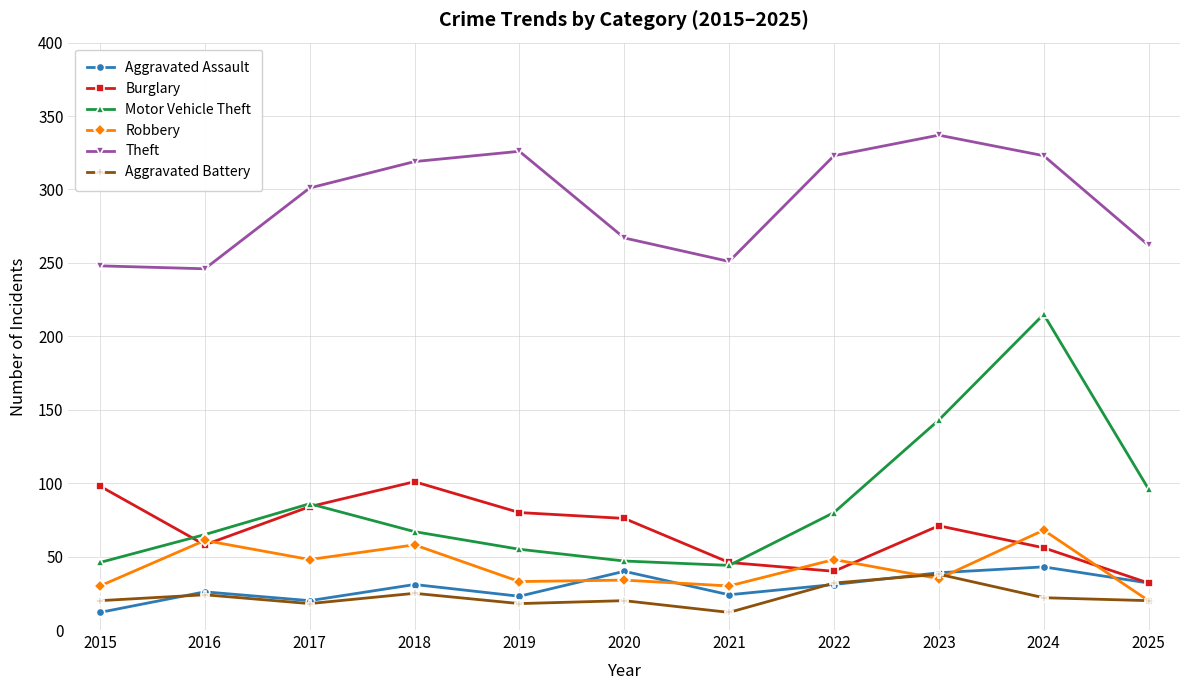

What is the approximate value of Burglary at 2022?

40